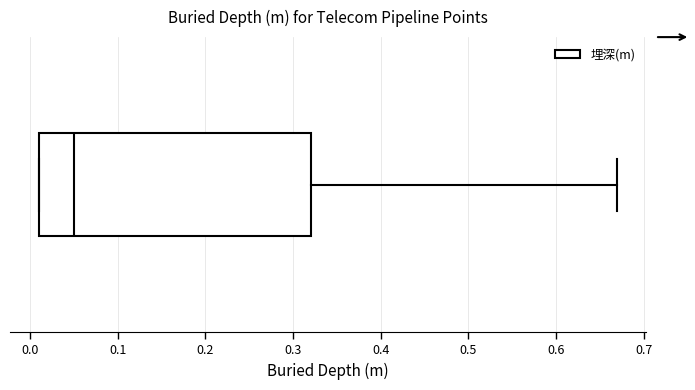

Where is the left edge of the box on the x-axis? The values are not printed on the chart, so give them approximately, as read against the axis.

0.01